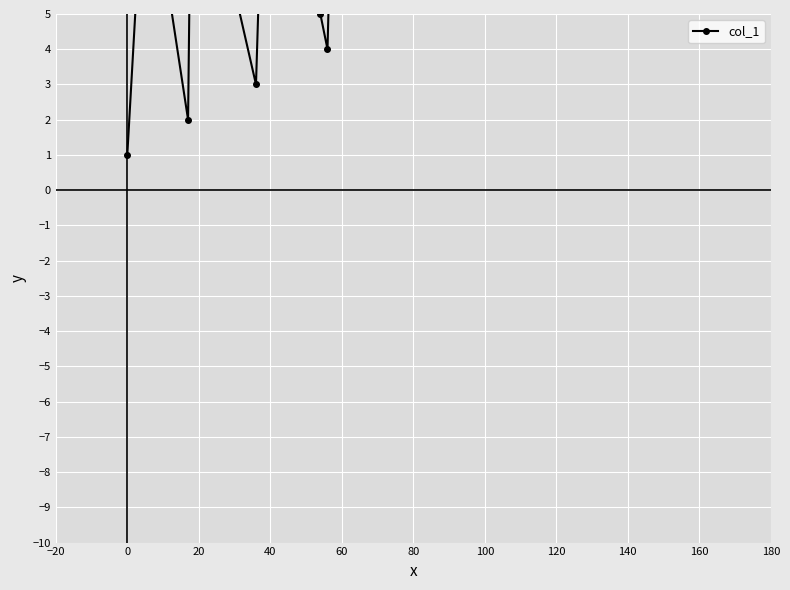

What is the label of the 5th point from the right?

140